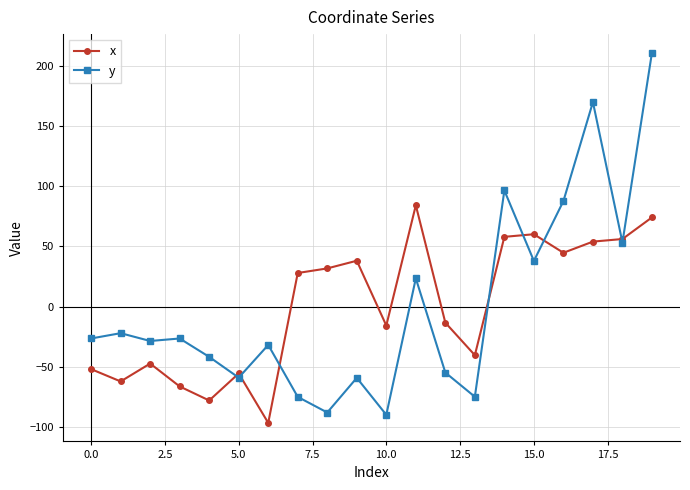

What is the maximum value for x?

84.3